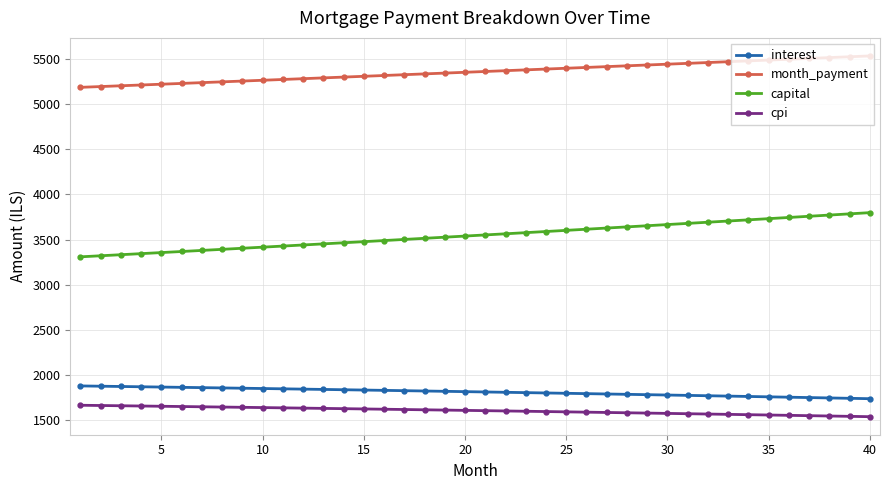

What is the greatest value displayed?

5534.8